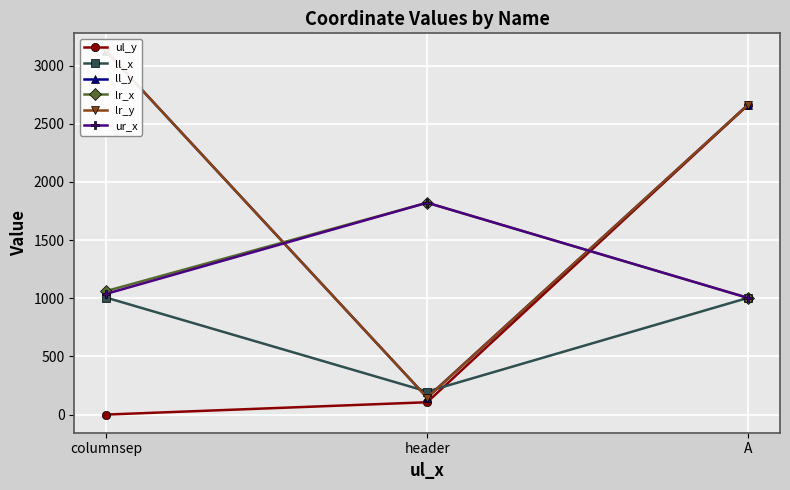

Which has a higher value, header or A?

A